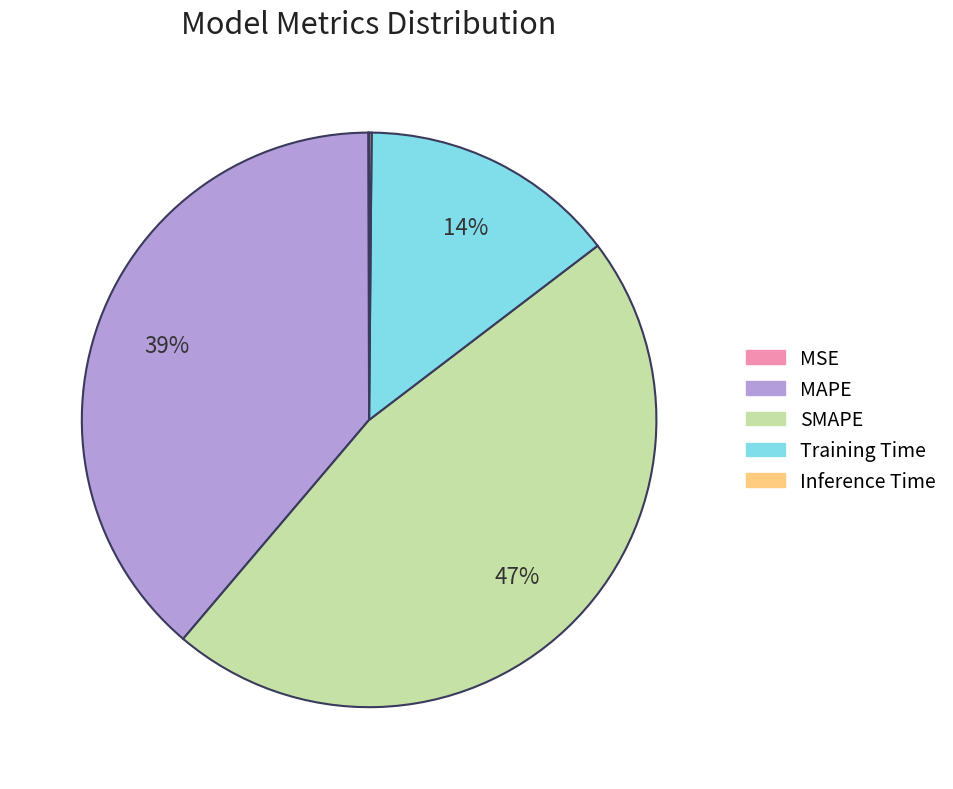

Does SMAPE represent more than half of the total?

No